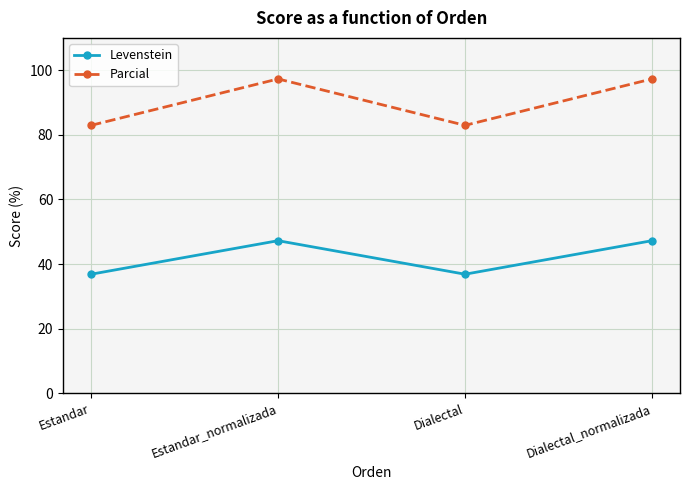

Where does the Levenstein series first go above 47?

Estandar_normalizada